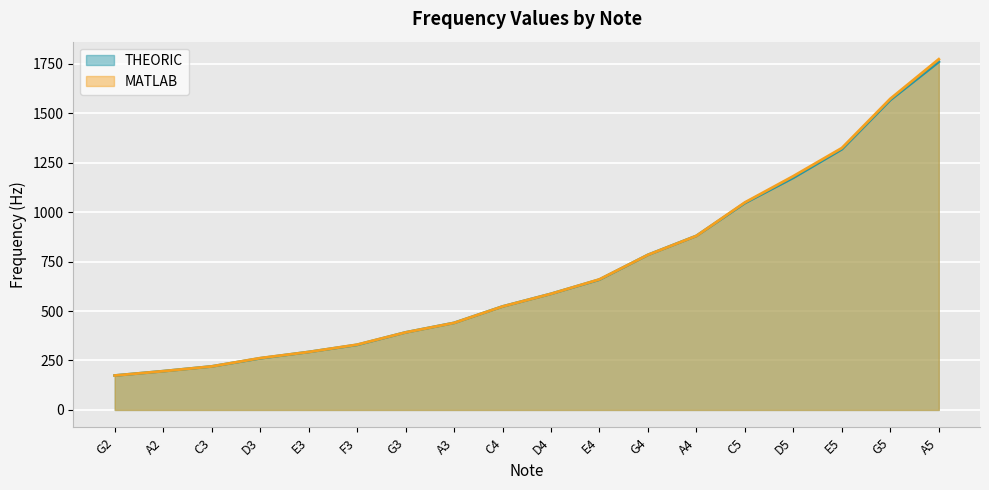

How many lines are shown in the chart?

2